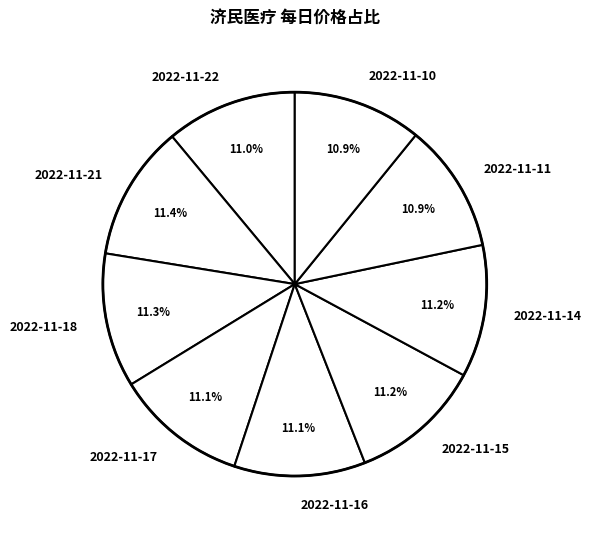

Is it true that 2022-11-10 is 17% of the pie?

False